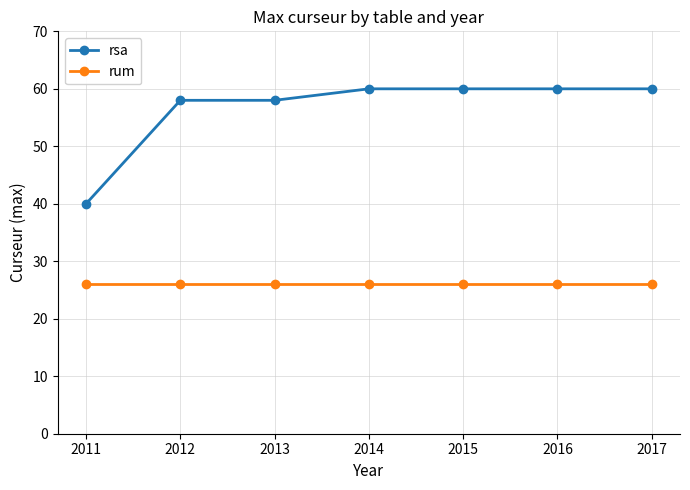

Rank the series at 2016 from highest to lowest value.

rsa, rum